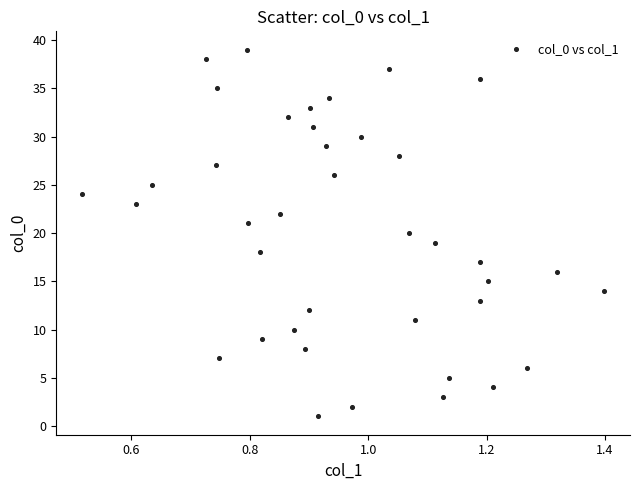

What is the range of Y values (max minus min)?

38